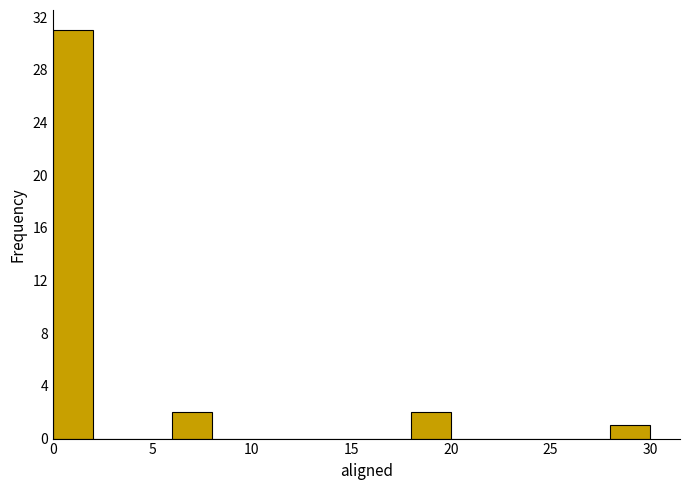

Reading left to right, list every bar in this chart as the range it spans on the x-axis followed by its height. The values are not printed on the chart, so give them approximately, as read against the axis.

0 to 2: 31
2 to 4: 0
4 to 6: 0
6 to 8: 2
8 to 10: 0
10 to 12: 0
12 to 14: 0
14 to 16: 0
16 to 18: 0
18 to 20: 2
20 to 22: 0
22 to 24: 0
24 to 26: 0
26 to 28: 0
28 to 30: 1